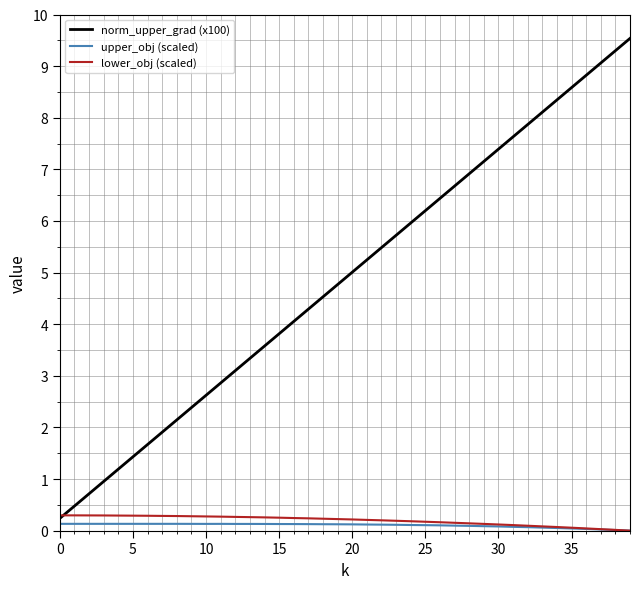

What is the maximum value shown in the chart?

9.5